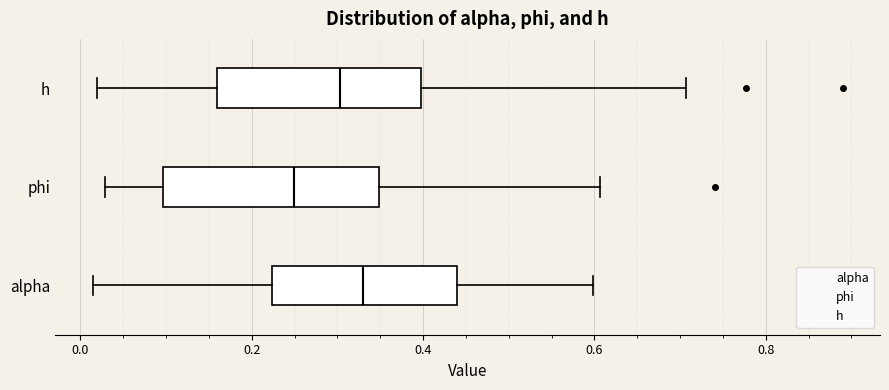

Which box has the furthest to the right median line?

alpha